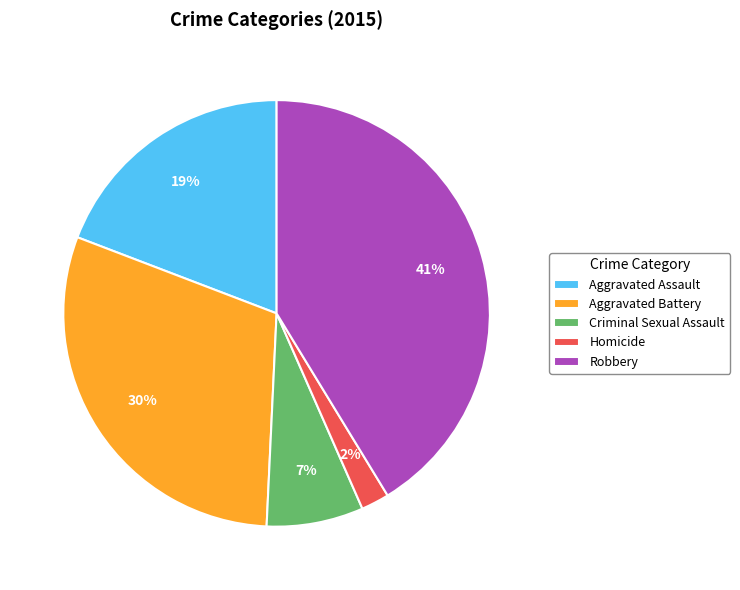

Rank the categories by value from lowest to highest.

Homicide, Criminal Sexual Assault, Aggravated Assault, Aggravated Battery, Robbery